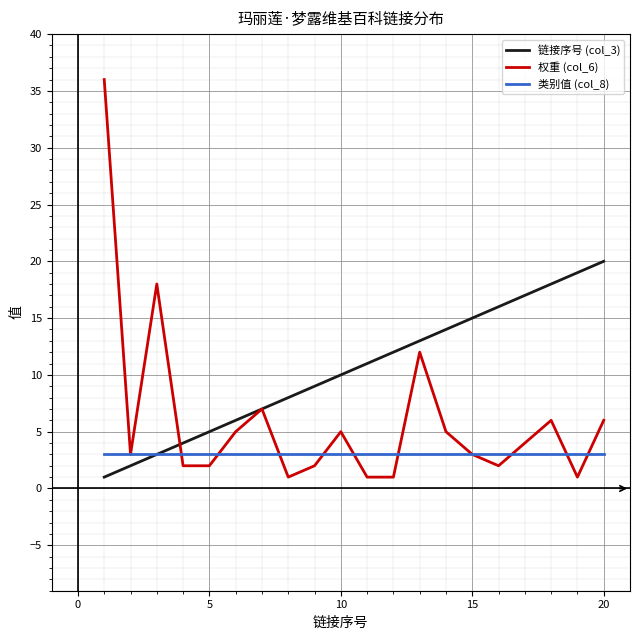

Reading left to right, list all the values displayed in this chart.

链接序号 (col_3): 1	2	3	4	5	6	7	8	9	10	11	12	13	14	15	16	17	18	19	20
权重 (col_6): 36	3	18	2	2	5	7	1	2	5	1	1	12	5	3	2	4	6	1	6
类别值 (col_8): 3	3	3	3	3	3	3	3	3	3	3	3	3	3	3	3	3	3	3	3